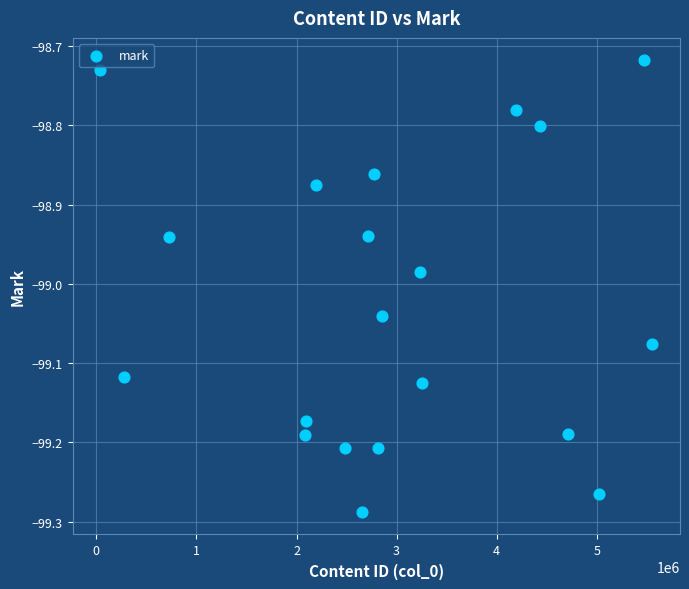

What is the range of X values (max minus min)?

5516310.0